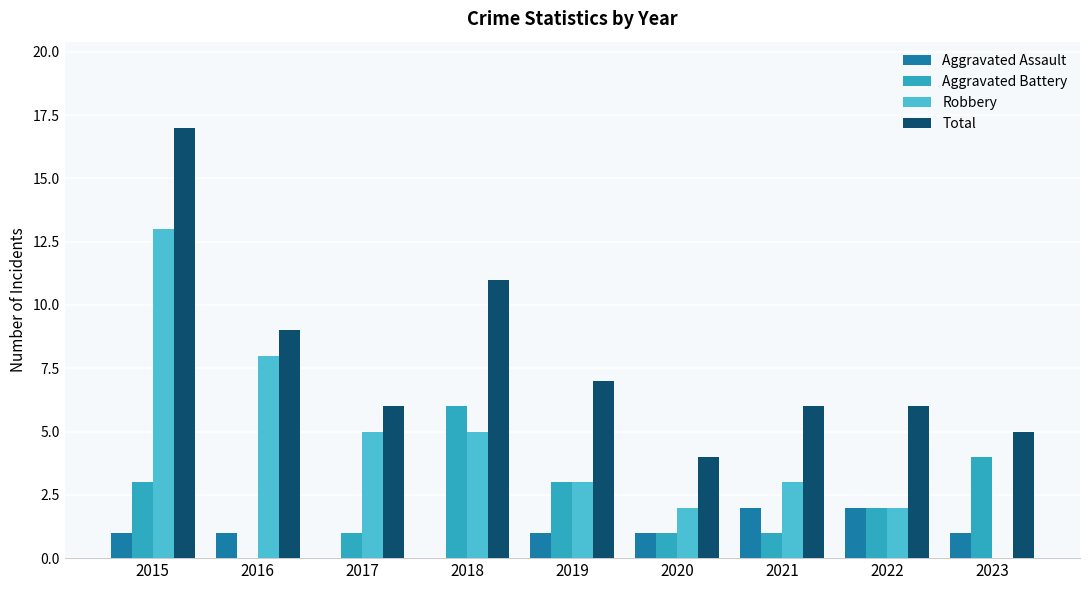

Does the chart contain stacked bars?

No